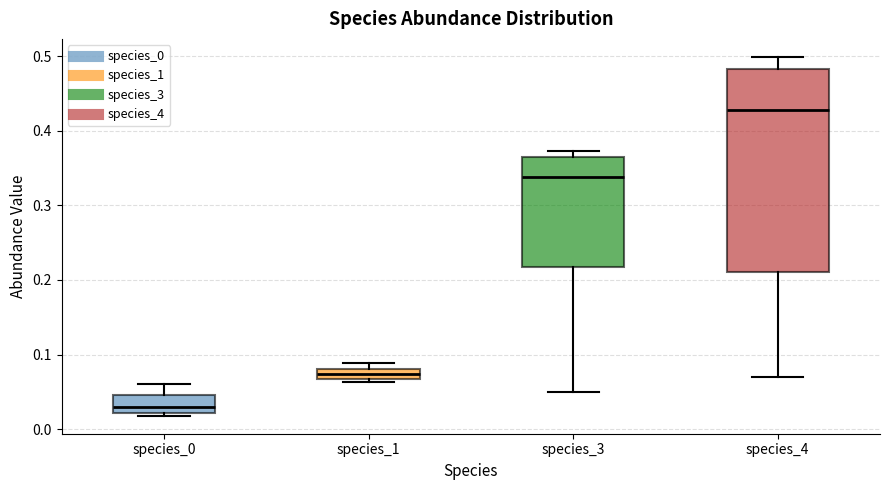

Where does the upper whisker of the box for species_0 end on the y-axis? The values are not printed on the chart, so give them approximately, as read against the axis.

0.06